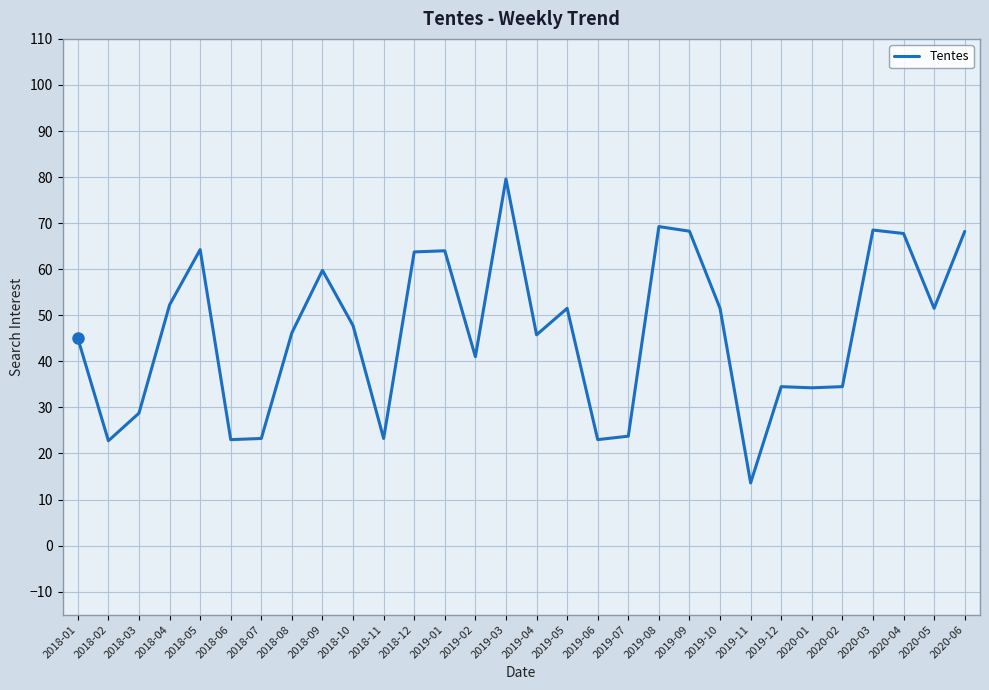

Read the value at 2019-11.

13.6